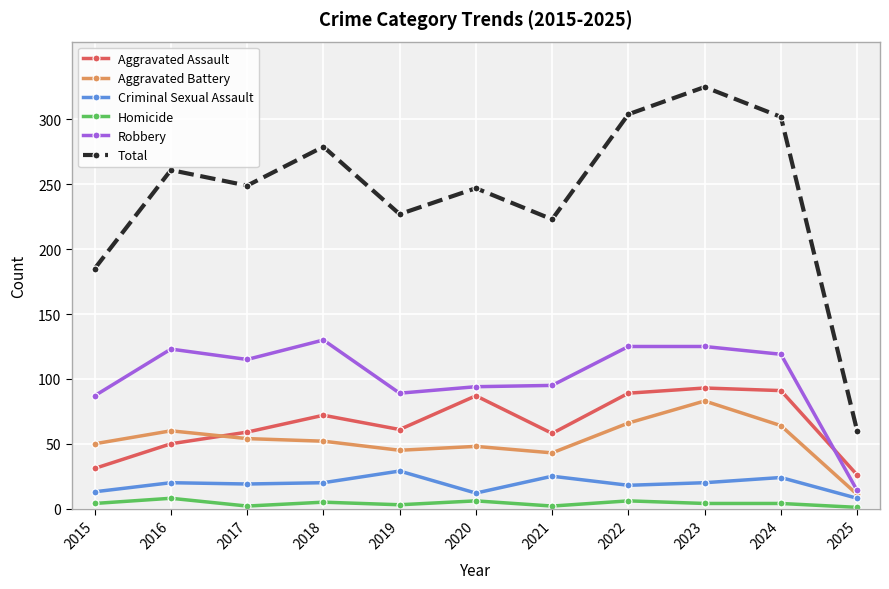

Is it true that Robbery equals 130 at 2018?

True